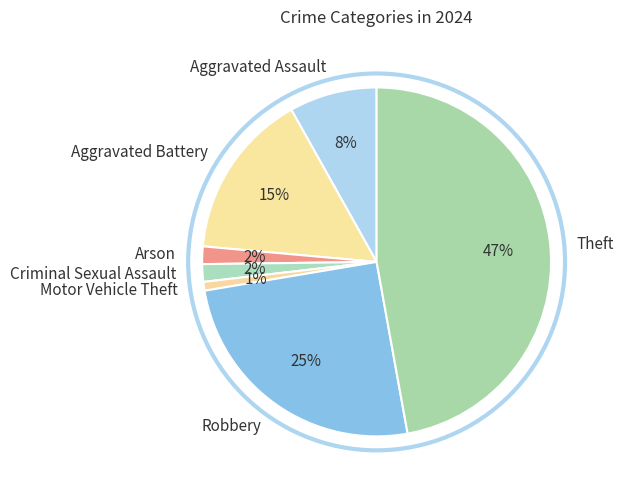

Does any single category account for the majority?

No